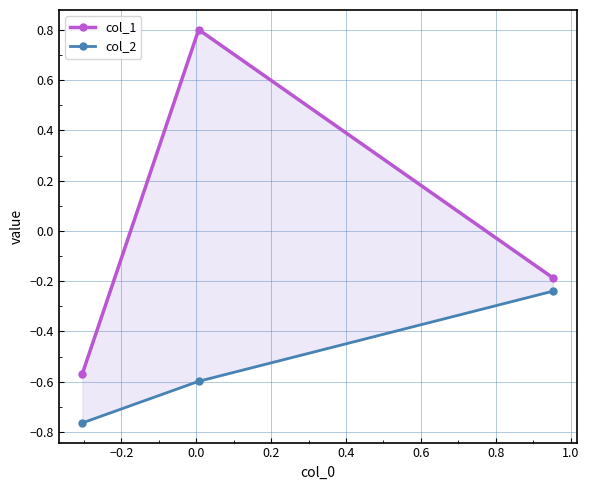

What is the value of the col_1 point at the 3rd from the left?

-0.2